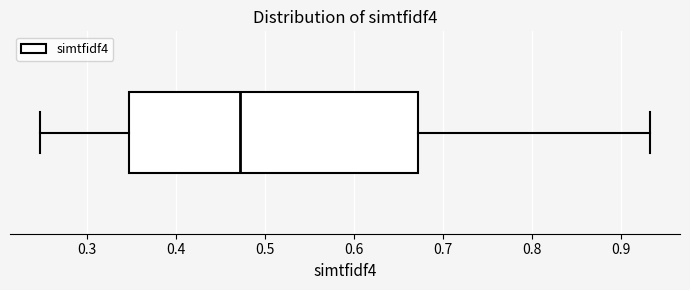

Read this box plot against the x-axis: the position of the median line, the range covered by the box, and the ends of both whiskers. The values are not printed on the chart, so give them approximately, as read against the axis.

median 0.47, box 0.35 to 0.67, whiskers 0.25 to 0.93